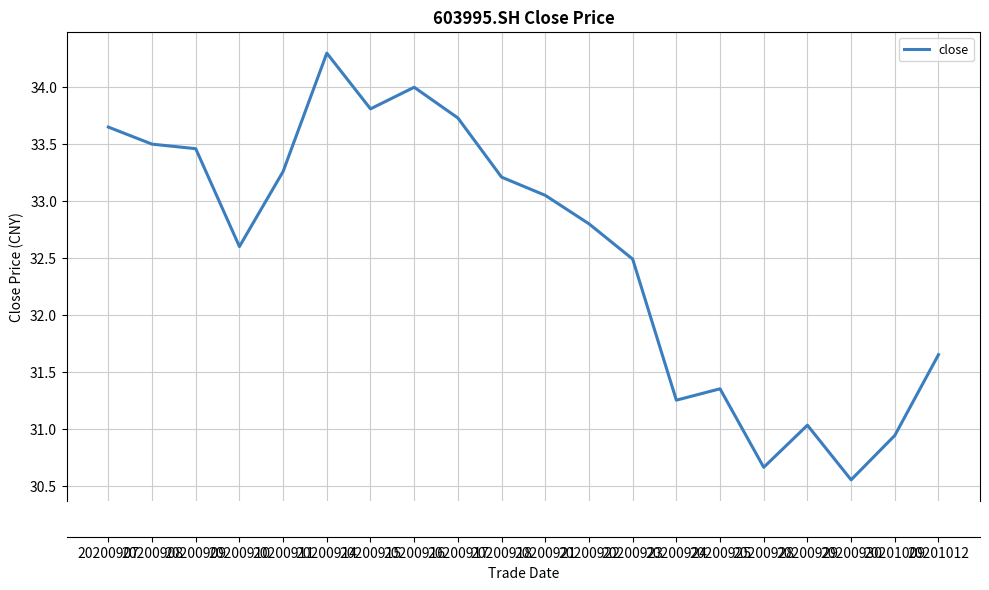

At which label does the data first exceed 33?

20200907